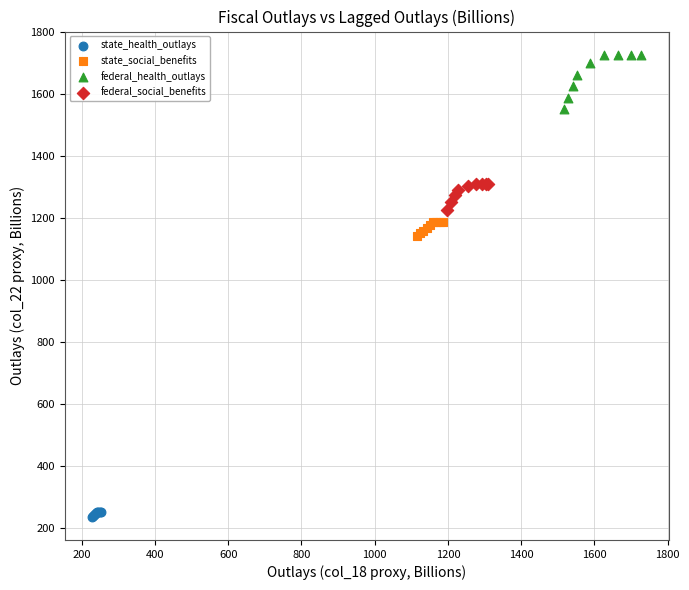

Which series contains the highest Y value?

federal_health_outlays